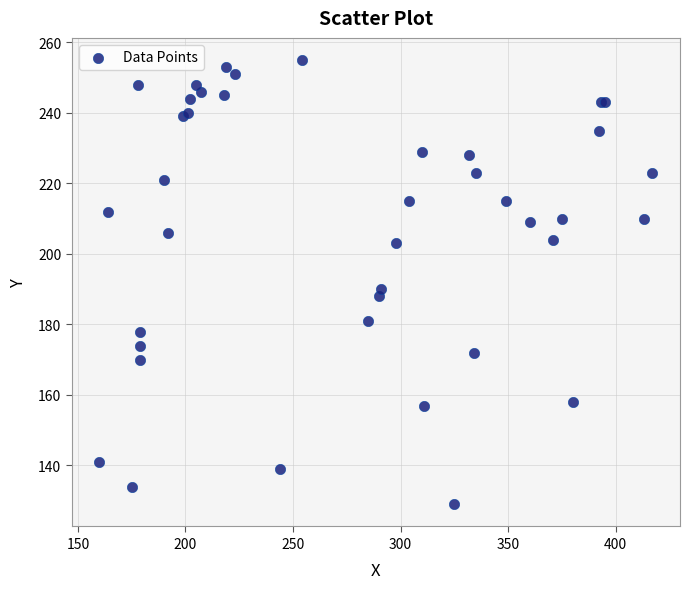

What Y value in the scatter plot is closest to 192?

190